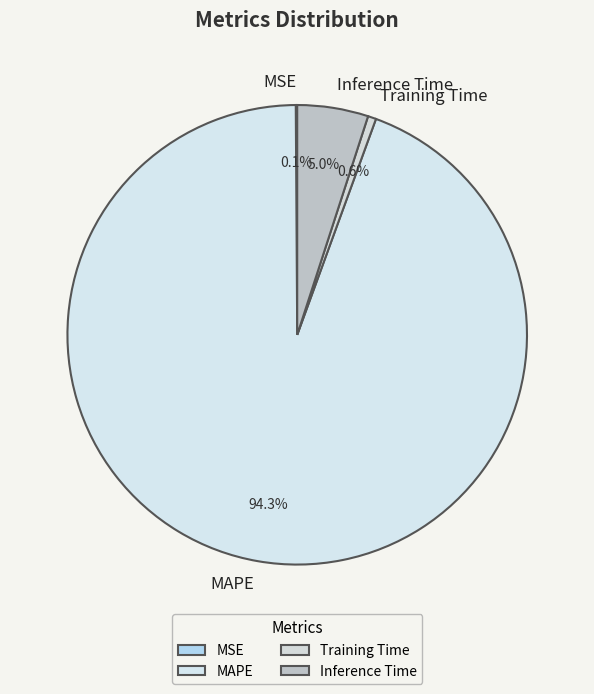

Which has a higher value, Training Time or Inference Time?

Inference Time